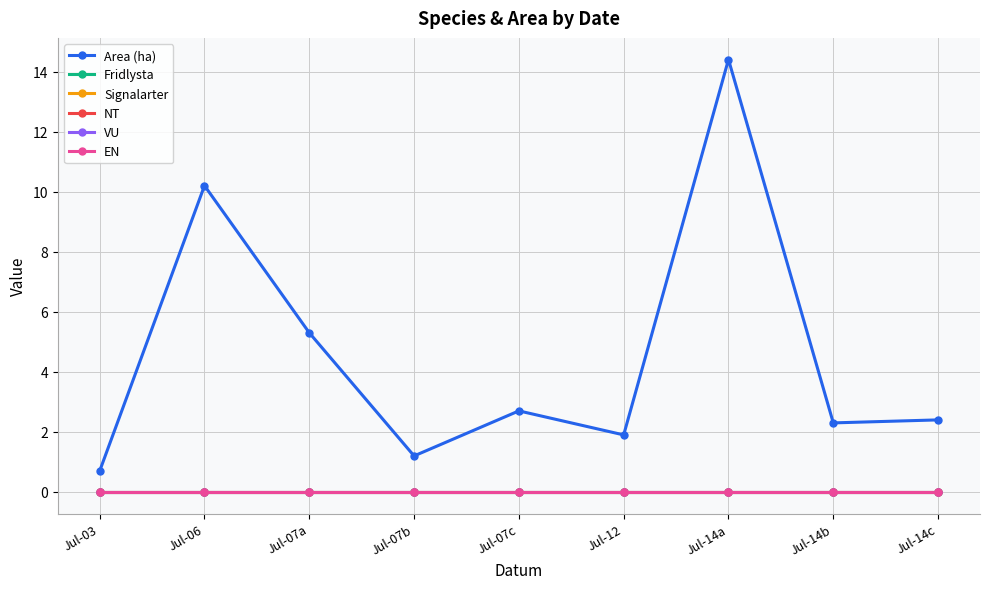

Which series has the largest range (max minus min)?

Area (ha)